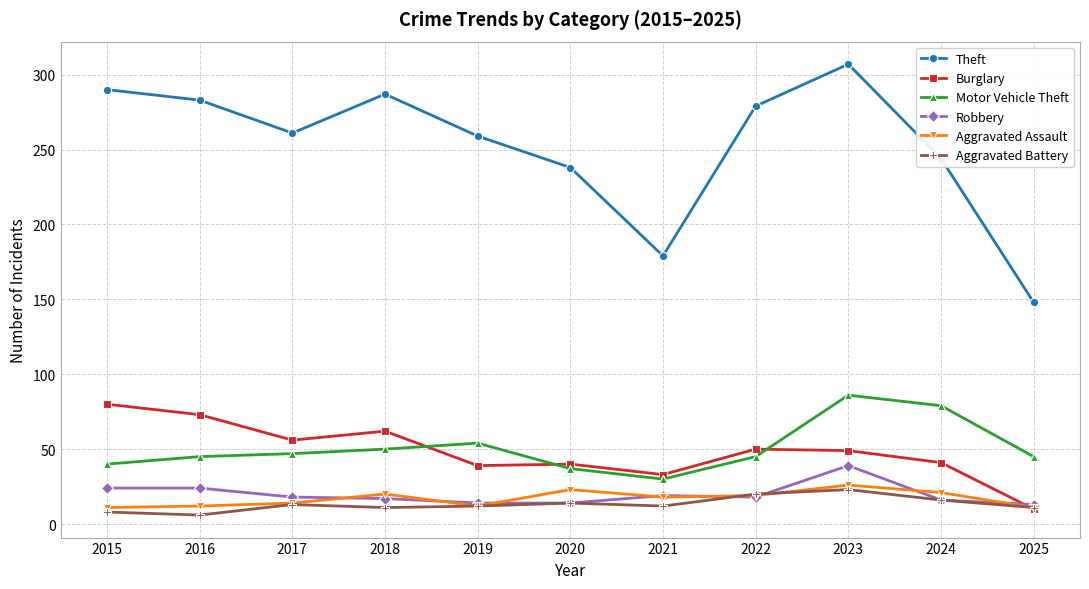

Is it true that Burglary equals 62 at 2018?

True